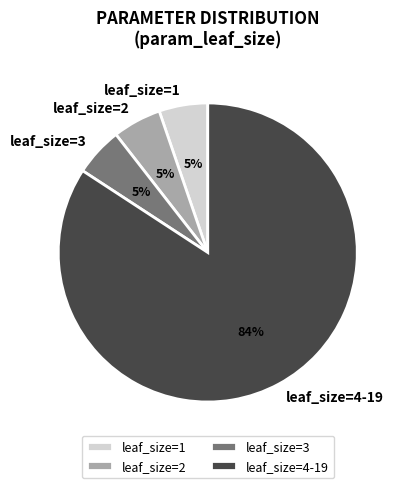

Which slice is the largest?

leaf_size=4-19